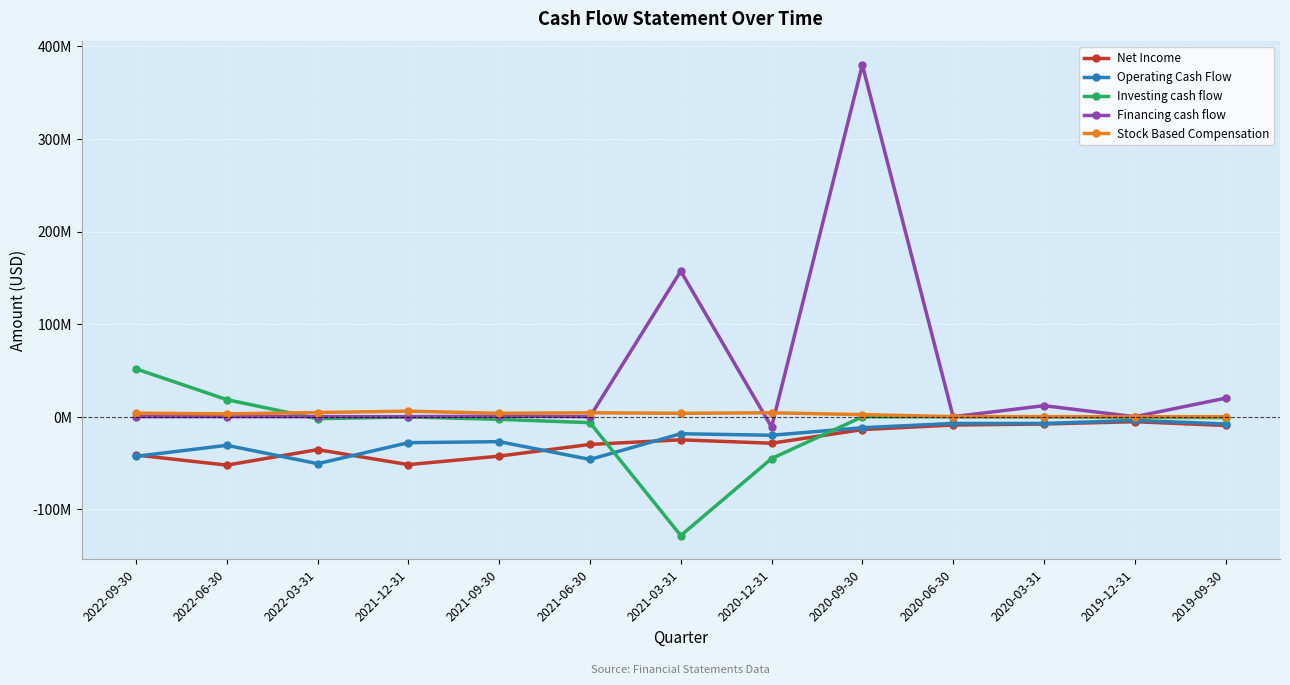

What is the average value of the Stock Based Compensation series?

2730077